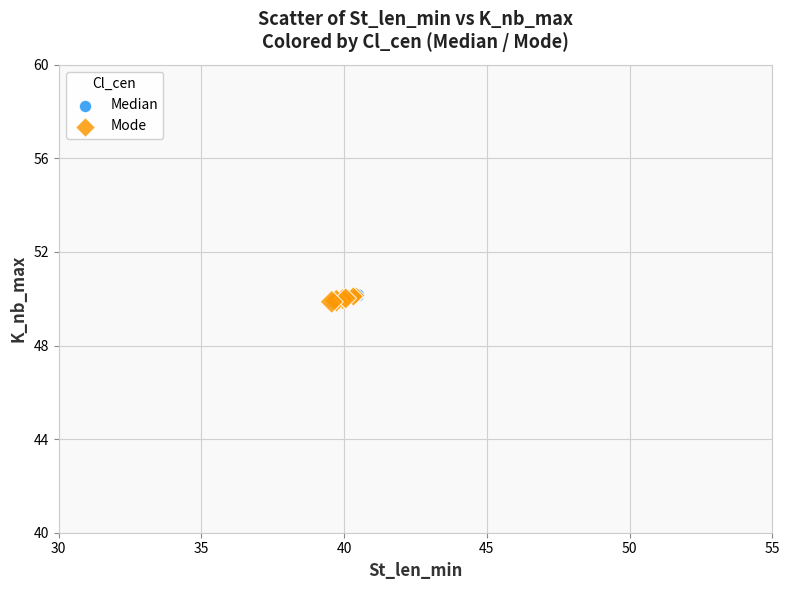

What are all the series names shown in the legend?

Median, Mode